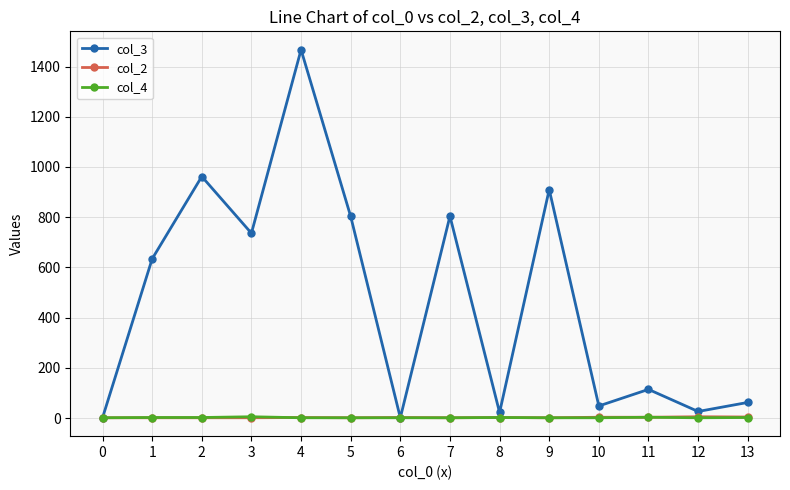

What is the maximum value shown in the chart?

1467